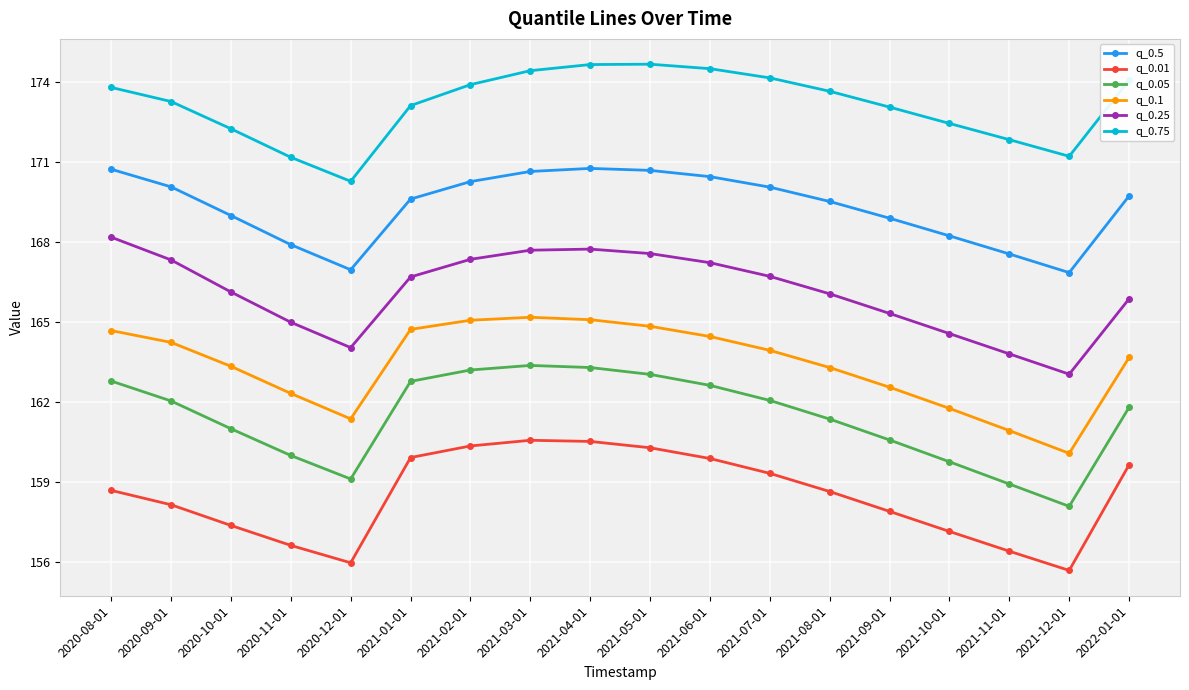

Rank the series at 2021-06-01 from lowest to highest value.

q_0.01, q_0.05, q_0.1, q_0.25, q_0.5, q_0.75